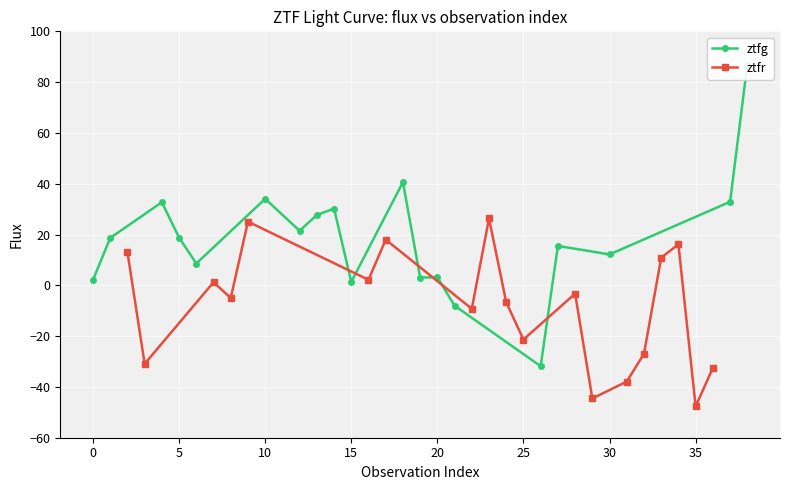

What is the lowest value of the ztfr series?

-47.7